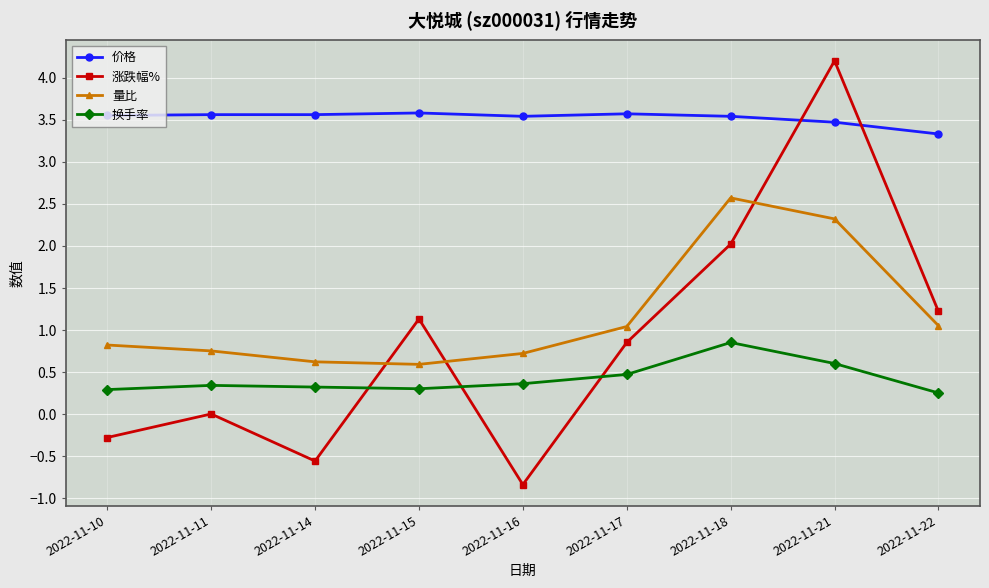

What is the maximum value shown in the chart?

4.2